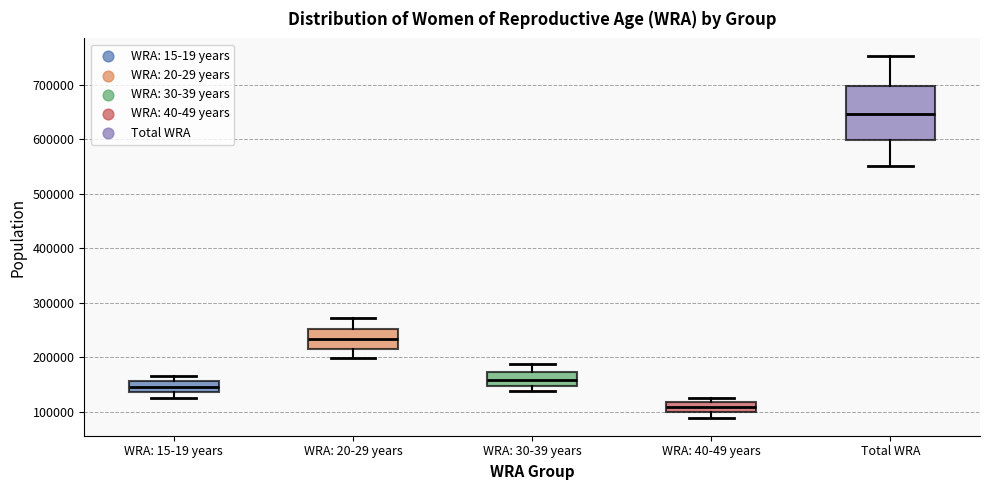

Which box has the highest median line?

Total WRA